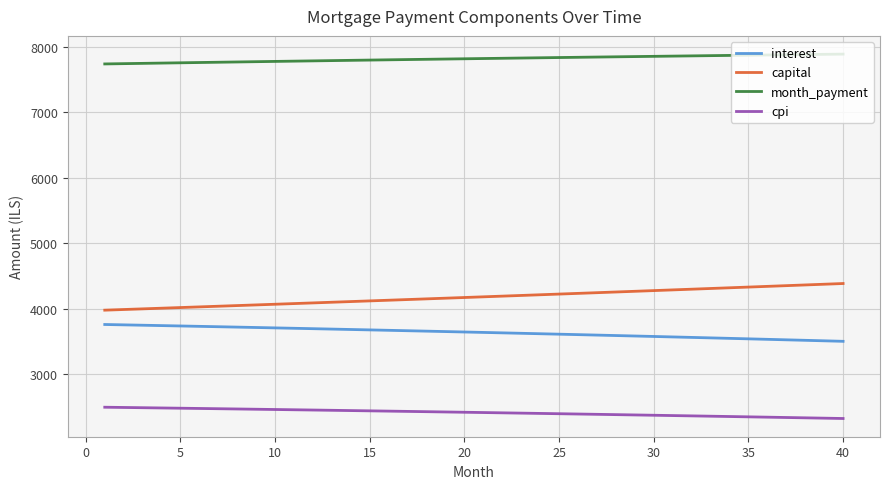

Is this an area chart (filled region under the line)?

No